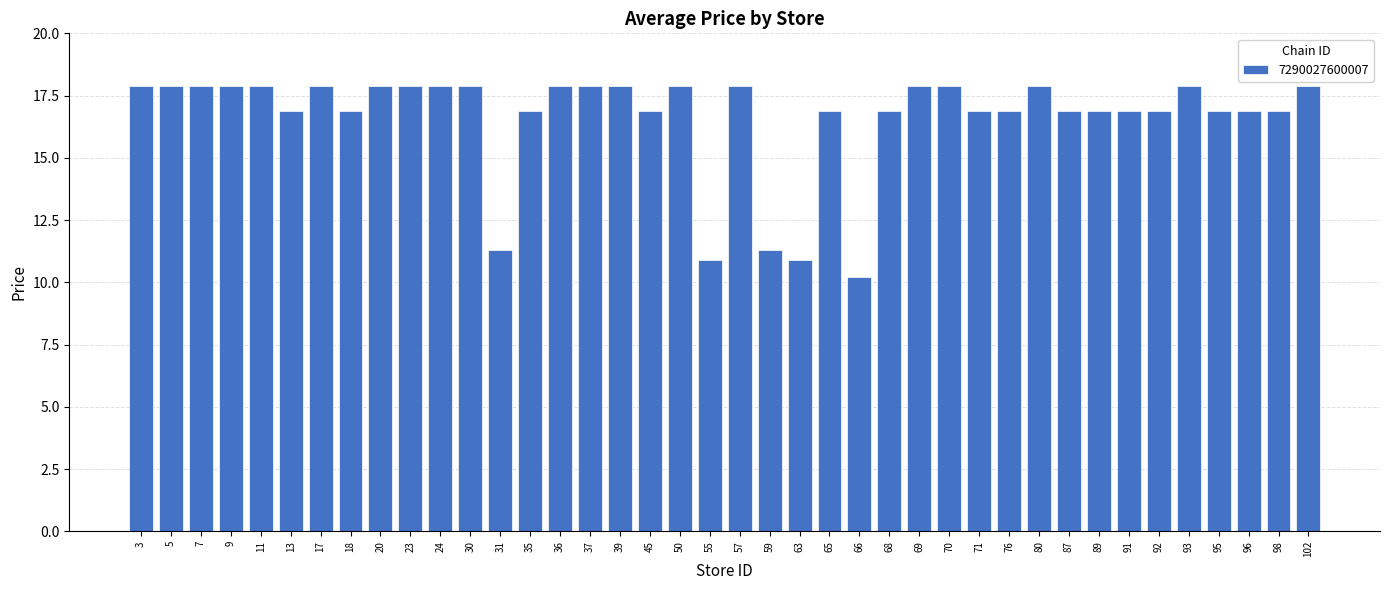

What is the smallest value displayed?

10.2